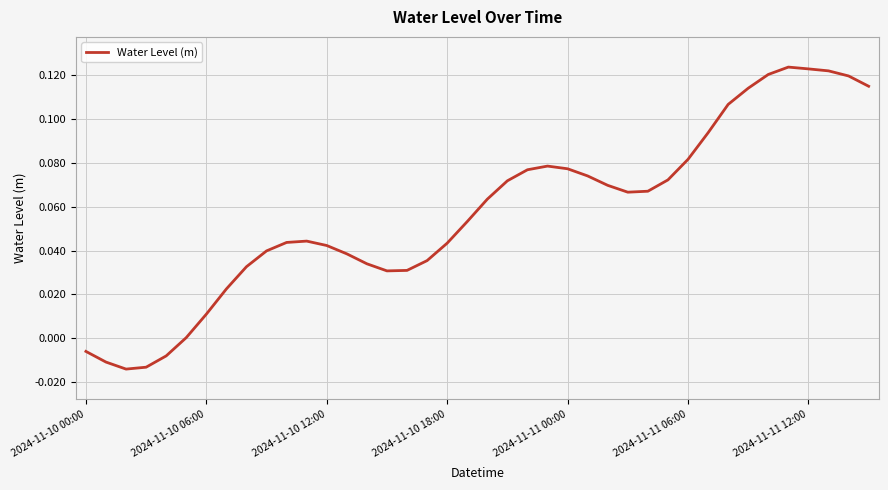

What is the difference between the second highest and minimum values?

0.1